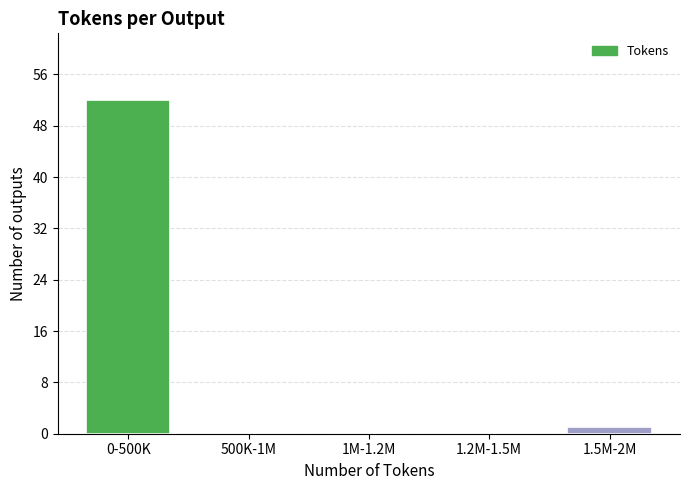

Reading left to right, extract all data points from this chart.

0-500K=52	500K-1M=0	1M-1.2M=0	1.2M-1.5M=0	1.5M-2M=1